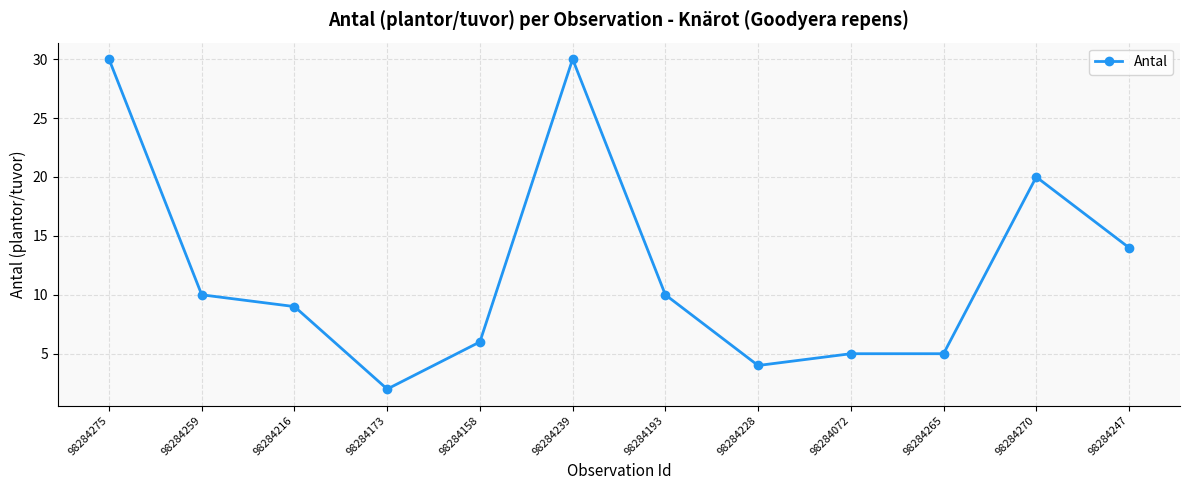

Is this an area chart (filled region under the line)?

No